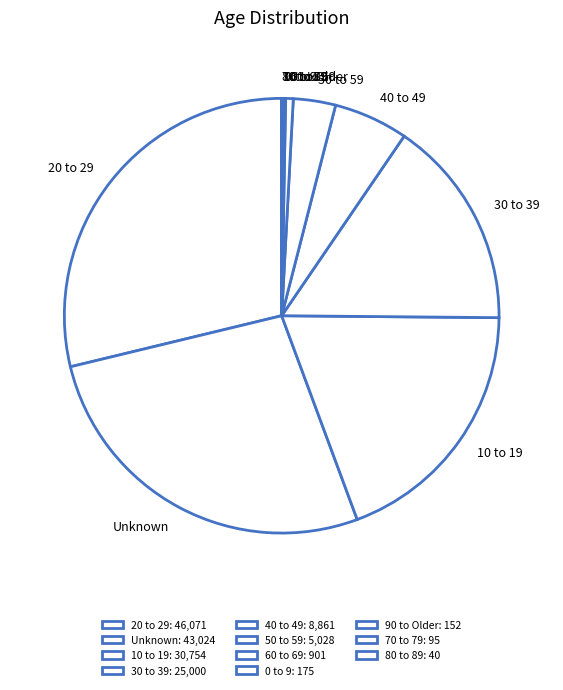

Approximately how many times larger is the value at 60 to 69 compared to 50 to 59?

0.2